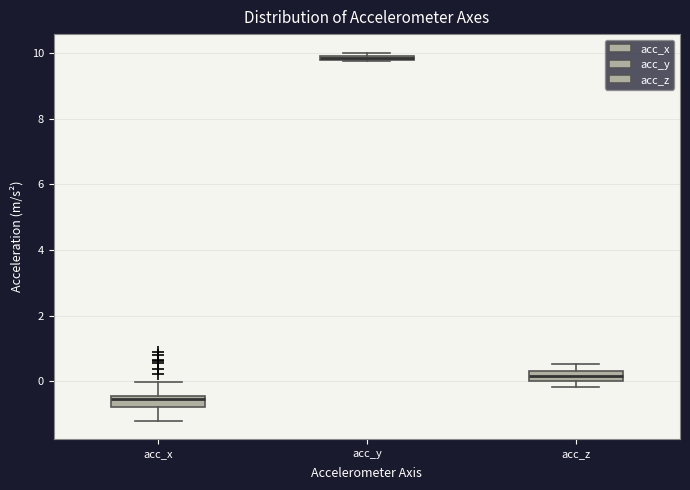

Where is the upper edge of the box for acc_x on the y-axis? The values are not printed on the chart, so give them approximately, as read against the axis.

-0.4